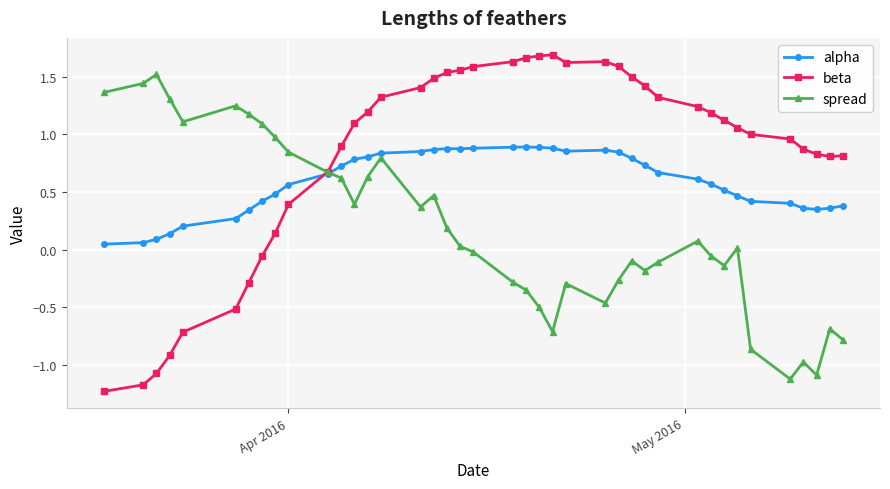

Which series has the largest total across all categories?

beta